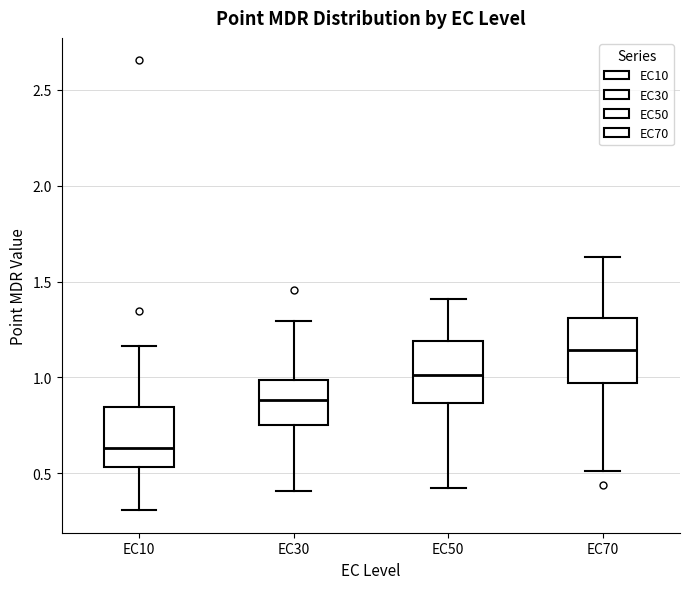

Which box's median line is the lowest?

EC10